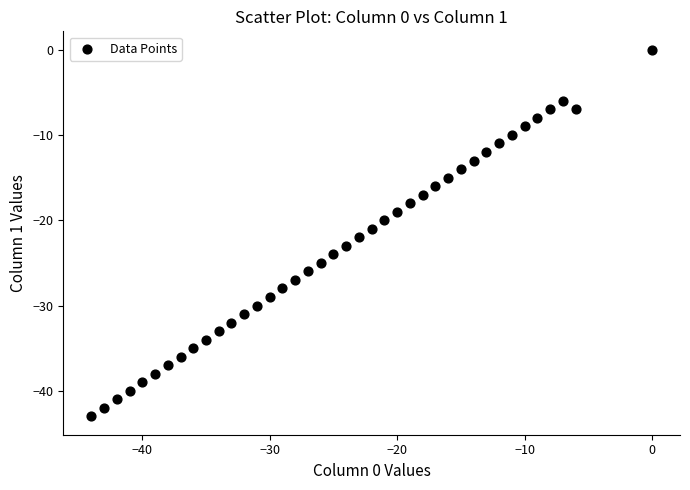

What is the range of Y values (max minus min)?

43